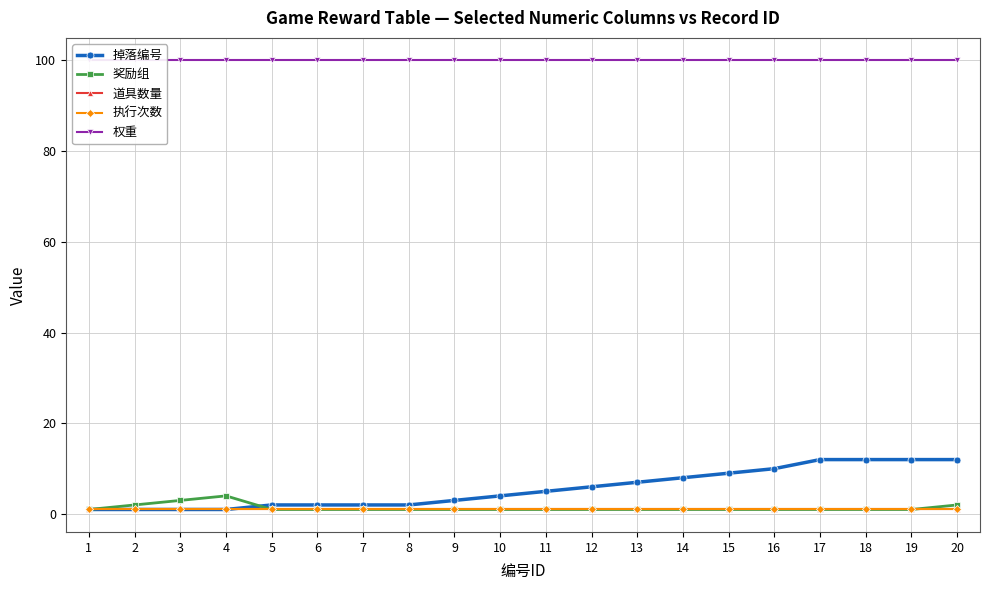

How many distinct data groups are displayed?

5